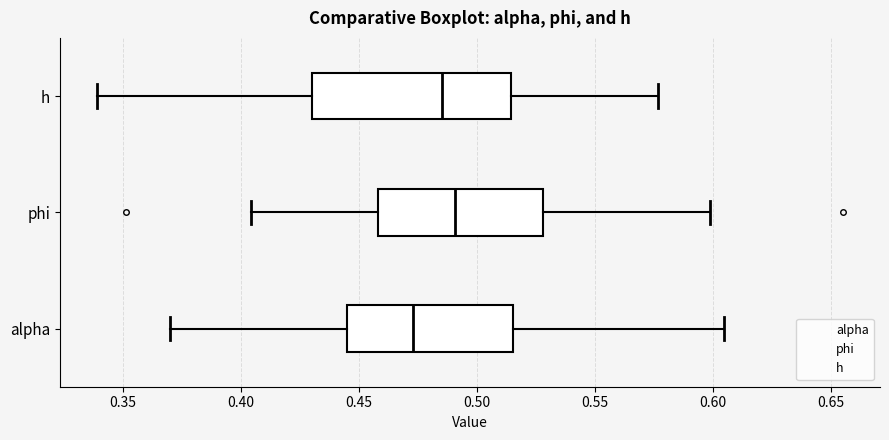

Where does the median line of the box for alpha sit on the x-axis? The values are not printed on the chart, so give them approximately, as read against the axis.

0.475